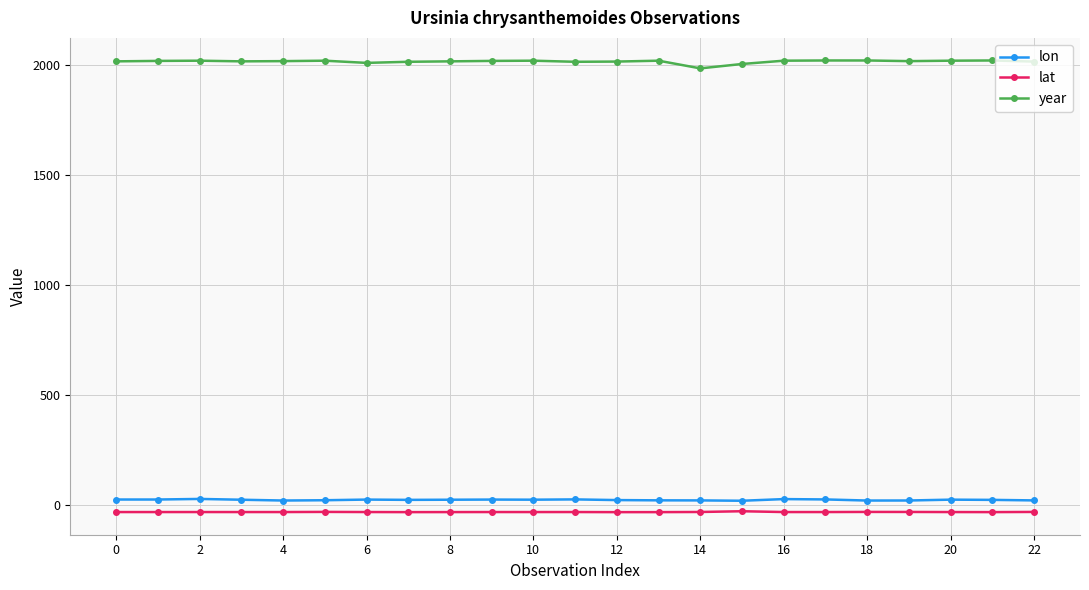

True or false: year and lon intersect in this chart.

False